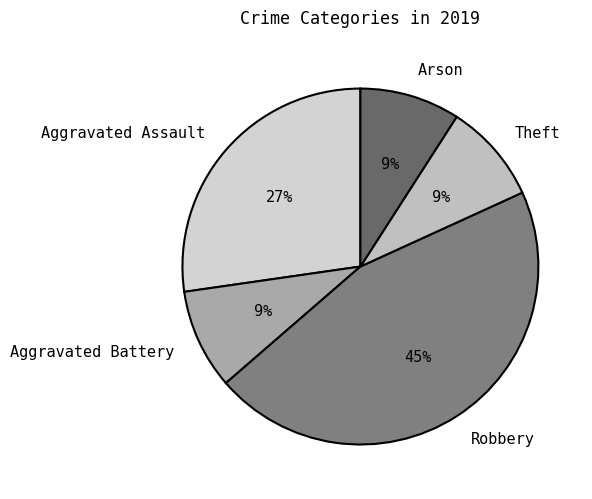

To the nearest percent, what is the average slice percentage?

20%